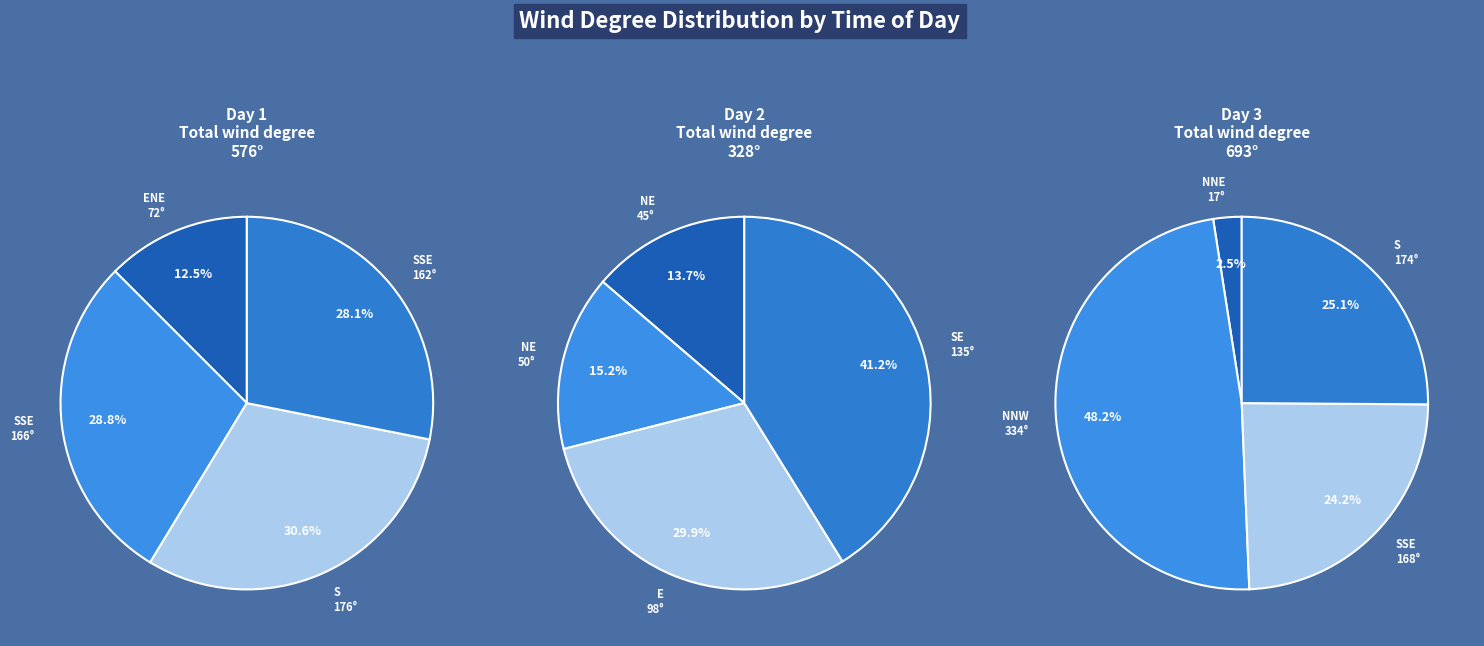

Which slice is the smallest?

0-NNE